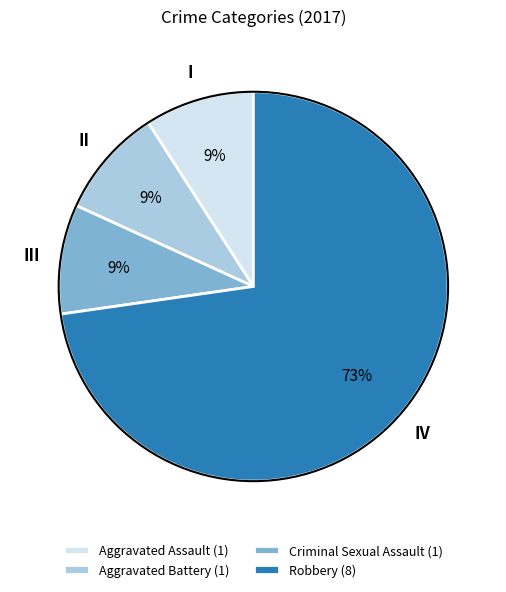

What is the largest slice in the pie chart?

Robbery (8)